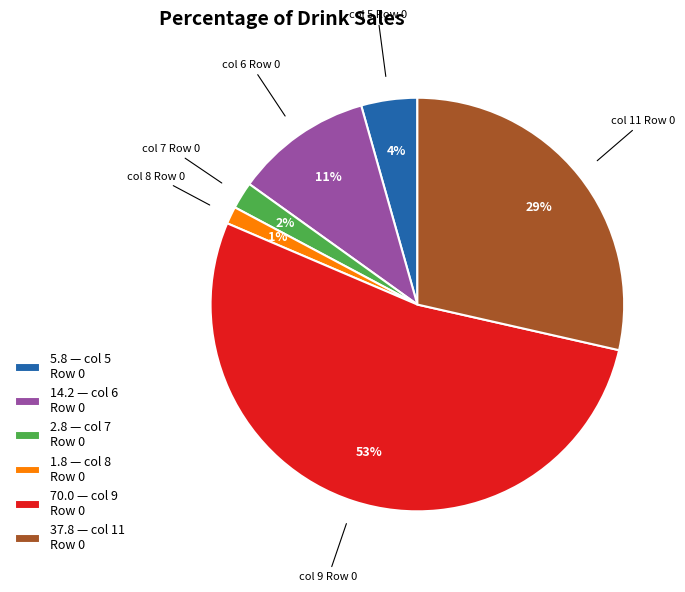

Rank the categories by value from highest to lowest.

70.0 — col 9 Row 0, 37.8 — col 11 Row 0, 14.2 — col 6 Row 0, 5.8 — col 5 Row 0, 2.8 — col 7 Row 0, 1.8 — col 8 Row 0